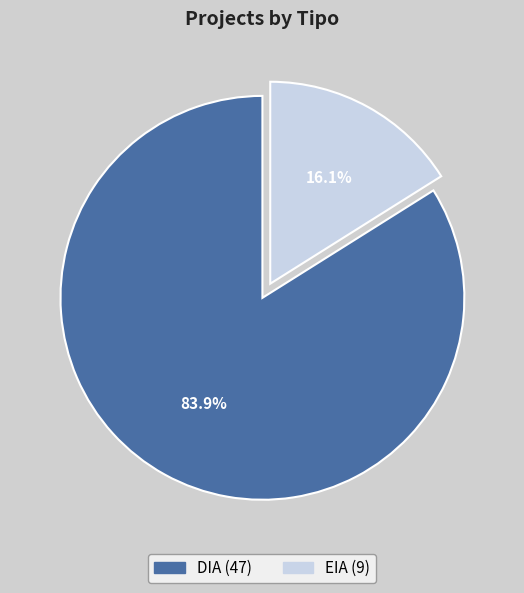

Is the sum of DIA and EIA greater than half?

Yes